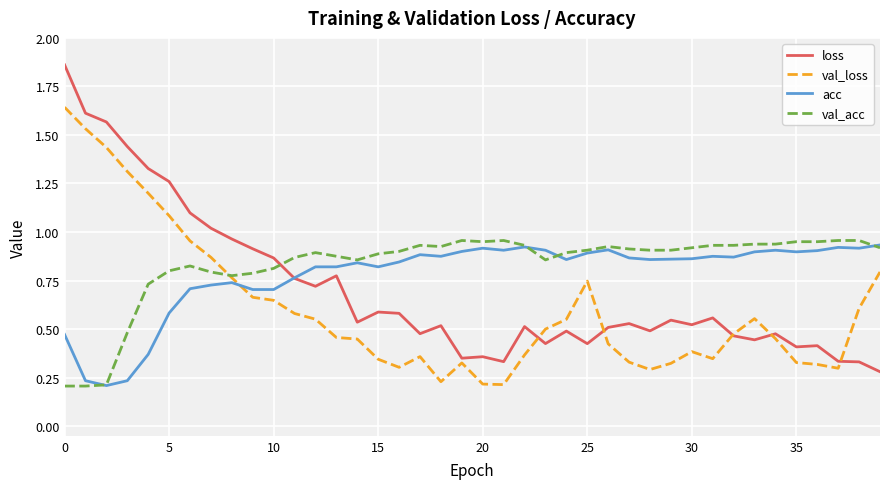

List the series in order of their overall mean, lowest first.

val_loss, loss, acc, val_acc